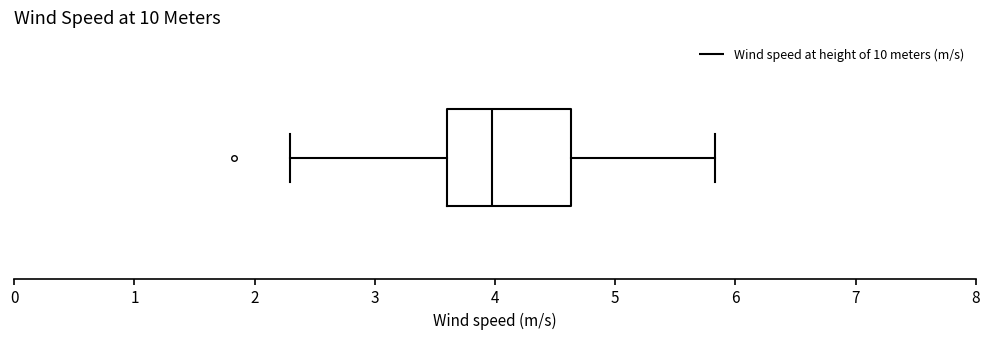

Read this box plot against the x-axis: the position of the median line, the range covered by the box, and the ends of both whiskers. The values are not printed on the chart, so give them approximately, as read against the axis.

median 4.0, box 3.6 to 4.6, whiskers 2.3 to 5.8